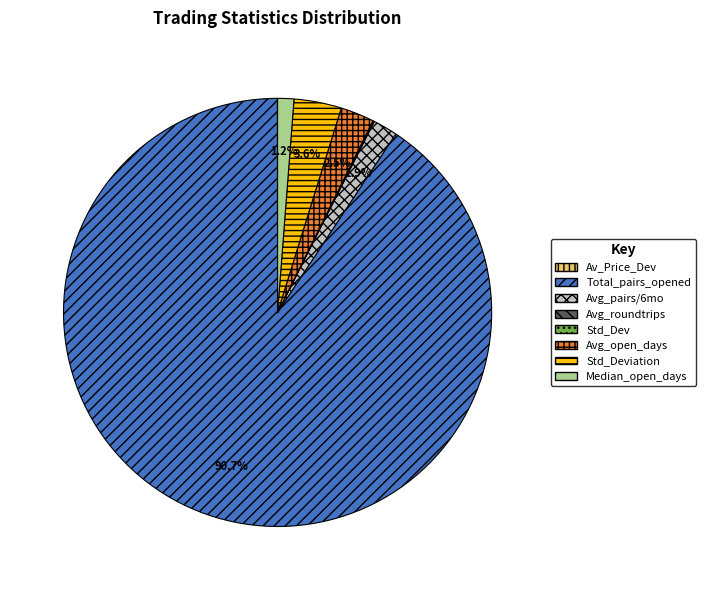

Which slice is the largest?

Total_pairs_opened